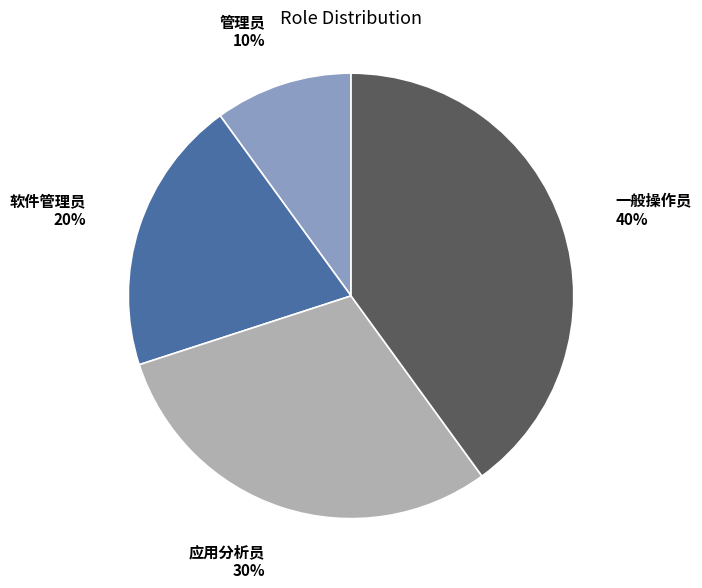

Is there any slice that represents more than half of the pie?

No